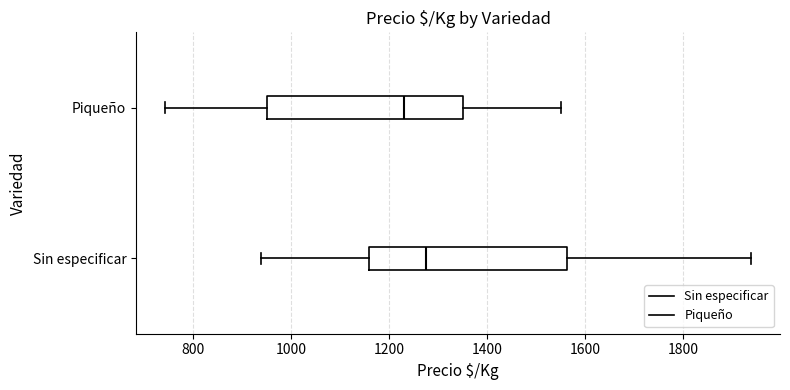

Reading bottom to top, transcribe this box plot: for each box, give where its median line is, the range the box spans, and where its two whiskers end, as read against the x-axis. The values are not printed on the chart, so give them approximately, as read against the axis.

Sin especificar: median 1280, box 1160 to 1560, whiskers 940 to 1940
Piqueño: median 1240, box 960 to 1360, whiskers 740 to 1560